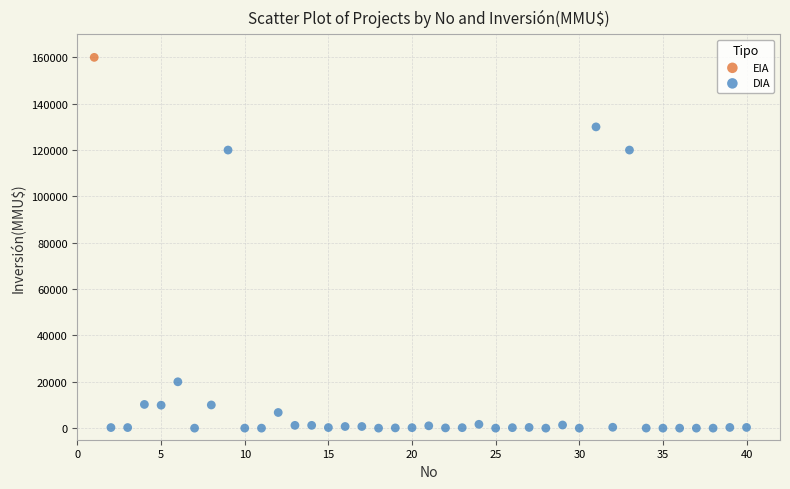

What are all the series names shown in the legend?

EIA, DIA